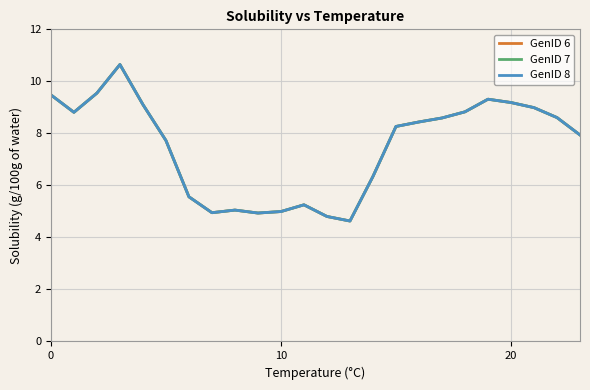

Does the chart display data point markers on the line(s)?

No